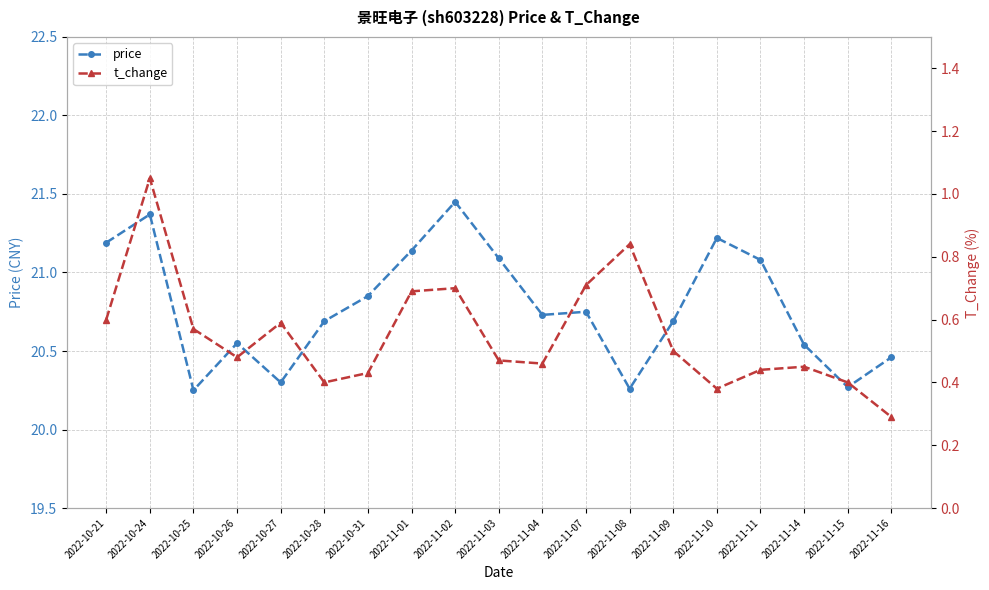

How many lines are shown in the chart?

2